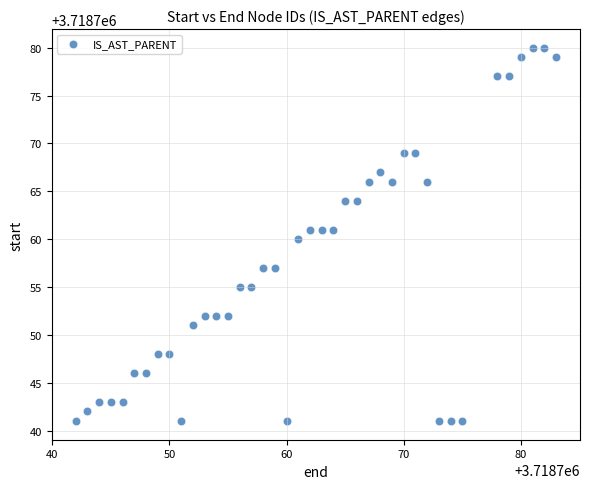

What is the range of X values (max minus min)?

41